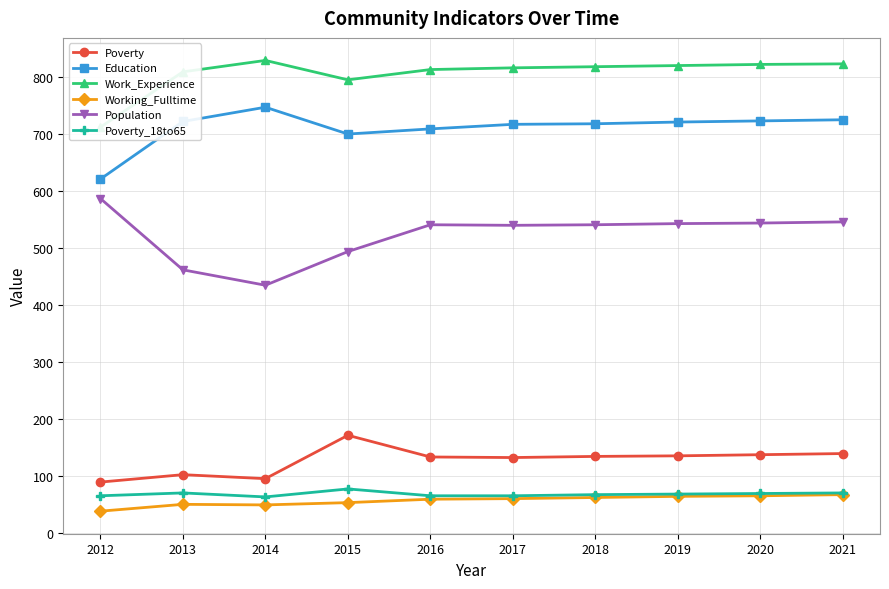

What is the approximate value of Work_Experience at 2021, to the nearest 10?

820